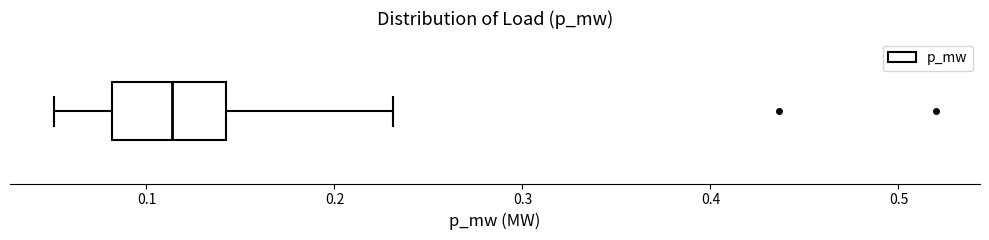

Where does the right whisker of the box end on the x-axis? The values are not printed on the chart, so give them approximately, as read against the axis.

0.23